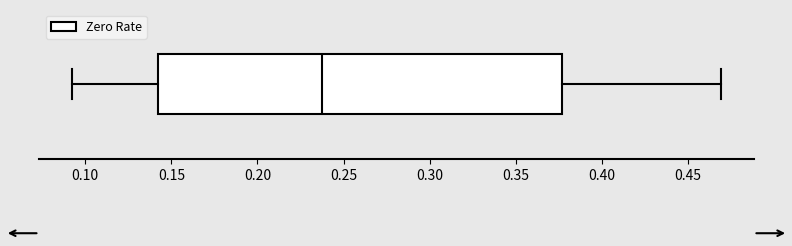

Transcribe this box plot: give where the median line is, the range the box spans, and where the two whiskers end, as read against the x-axis. The values are not printed on the chart, so give them approximately, as read against the axis.

median 0.240, box 0.140 to 0.375, whiskers 0.090 to 0.470